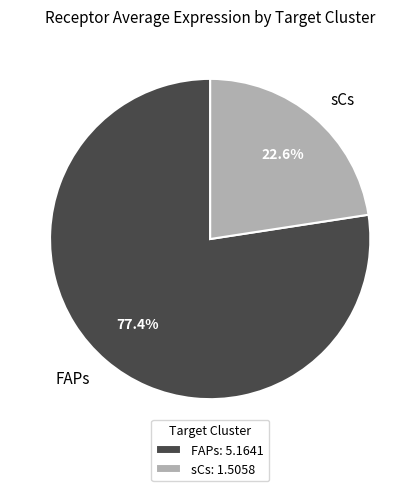

What percentage is NOT represented by FAPs?

22.6%